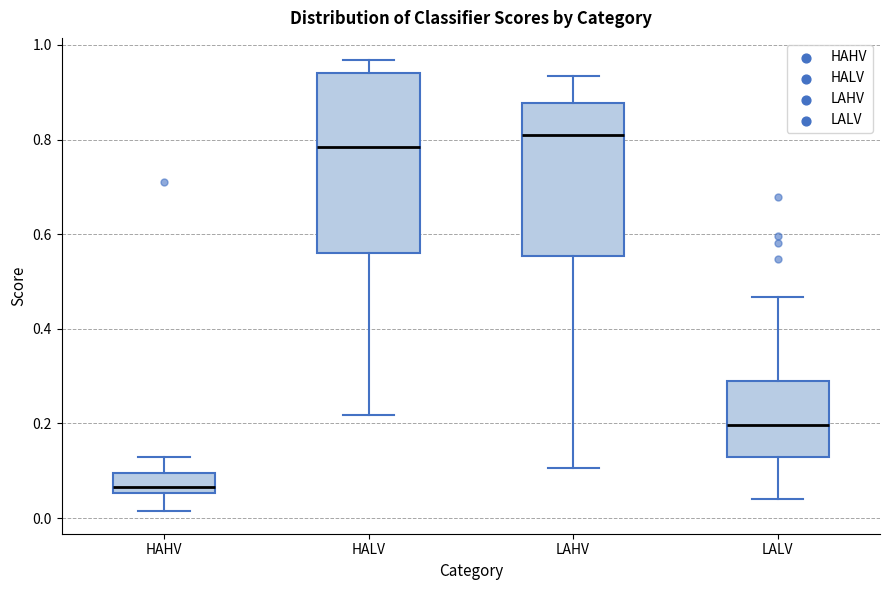

Which box's median line is the highest?

LAHV